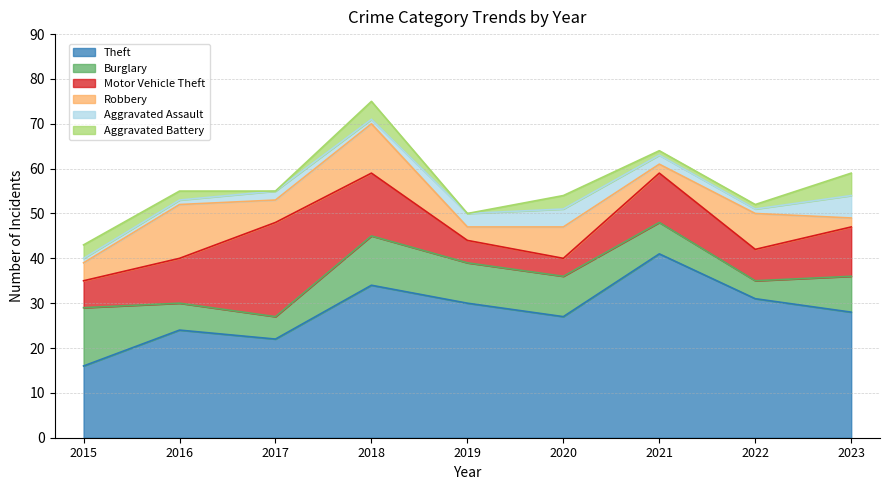

What are all the series names shown in the legend?

Theft, Burglary, Motor Vehicle Theft, Robbery, Aggravated Assault, Aggravated Battery